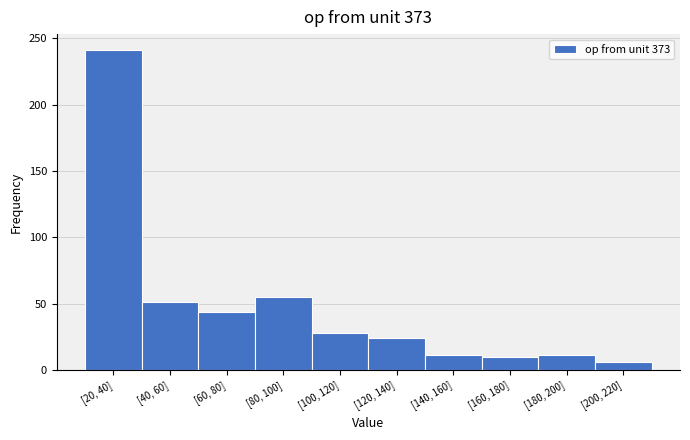

What position from the left is [160, 180]?

8